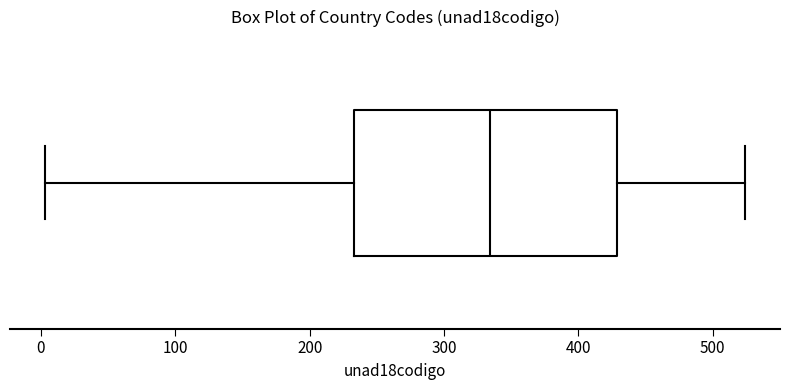

Read this box plot against the x-axis: the position of the median line, the range covered by the box, and the ends of both whiskers. The values are not printed on the chart, so give them approximately, as read against the axis.

median 330, box 230 to 430, whiskers 0 to 520